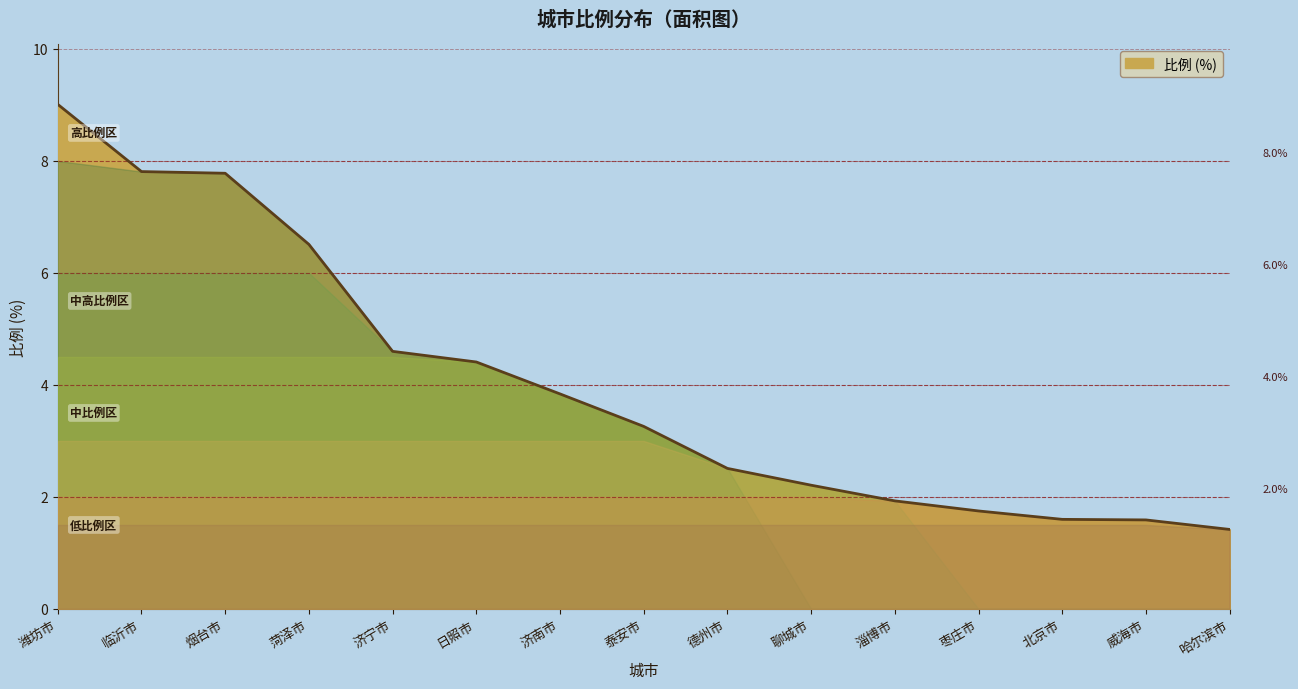

What position from the right is 临沂市?

14